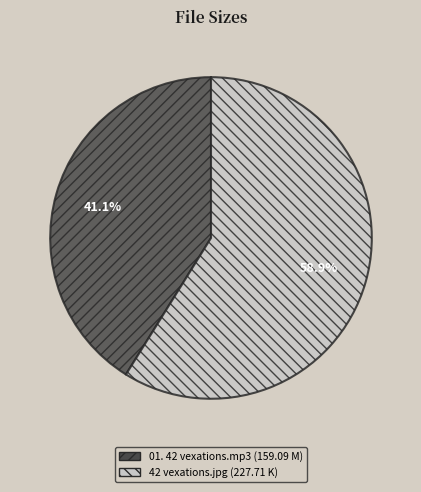

What is the smallest slice in the pie chart?

01. 42 vexations.mp3